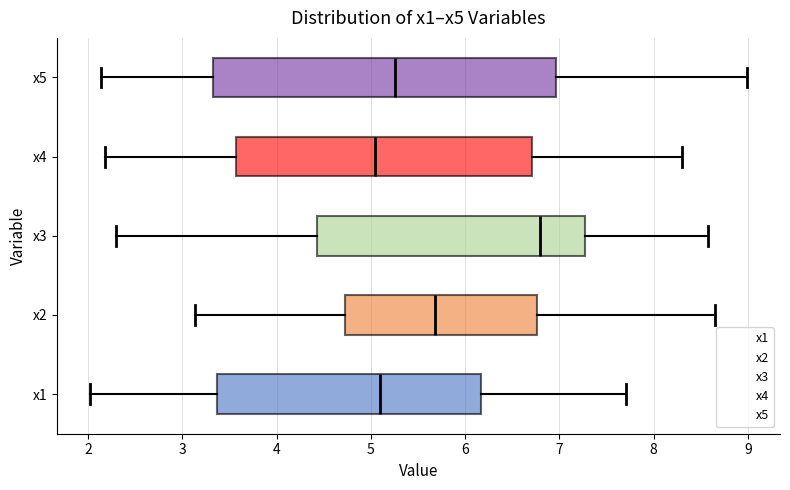

Which box is the widest, from its left edge to its right edge?

x5